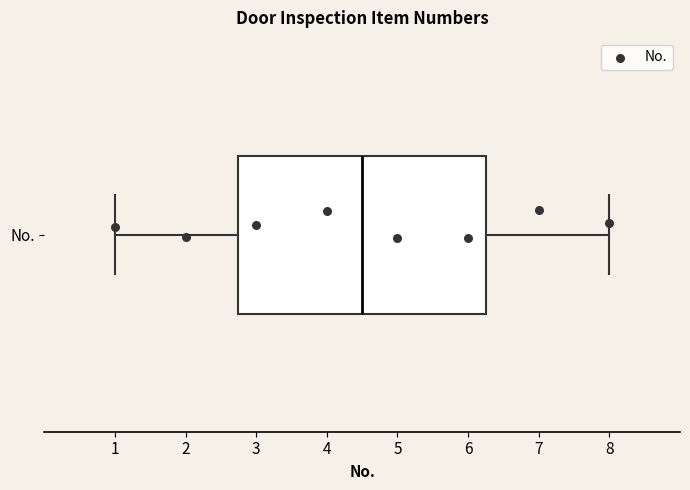

Where is the right edge of the box for No. on the x-axis? The values are not printed on the chart, so give them approximately, as read against the axis.

6.3